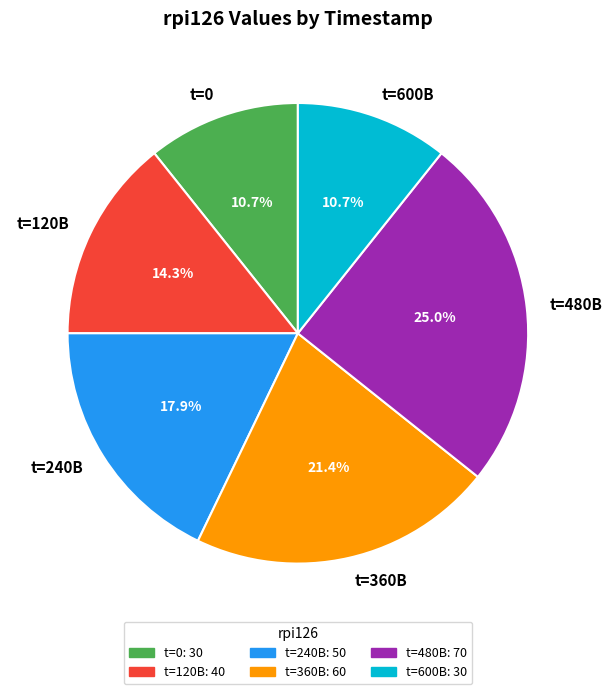

What is the total percentage of t=120B and t=0?

25.0%